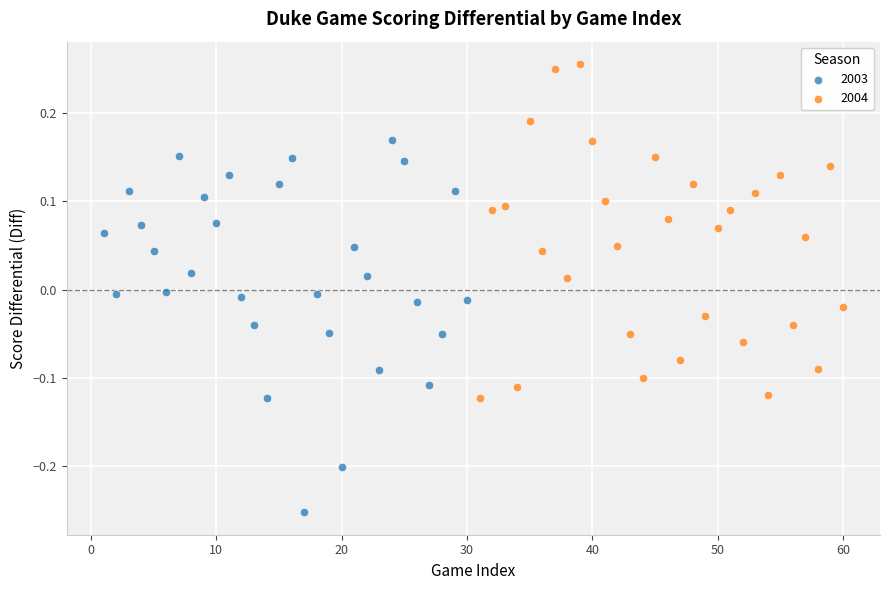

Which series reaches the maximum Y coordinate?

2004